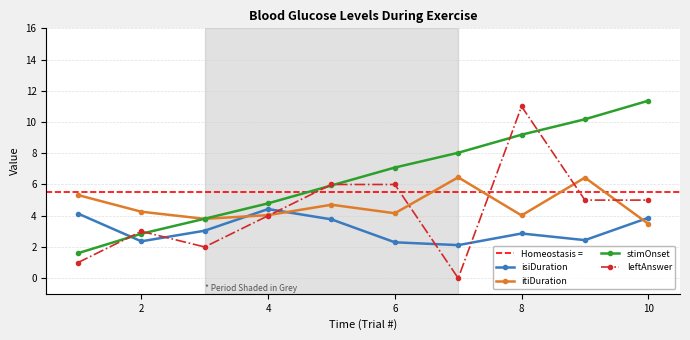

At which category does leftAnswer reach its first local valley?

3